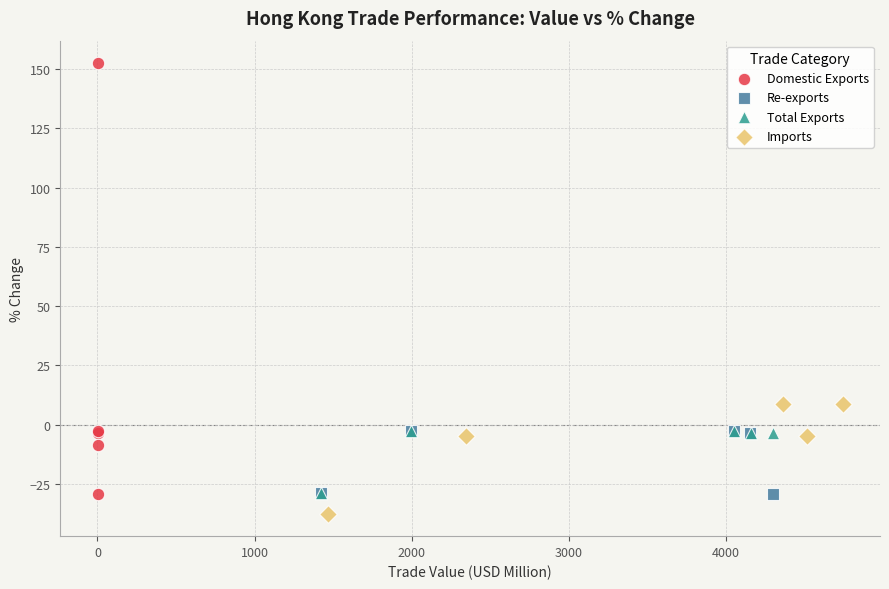

Which series contains the highest Y value?

Domestic Exports